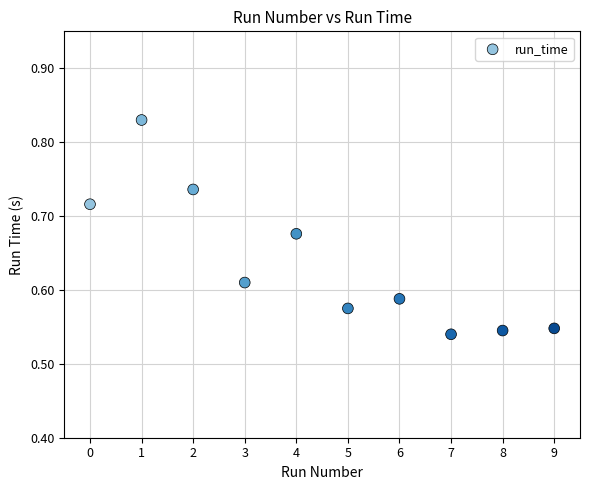

What is the range of Y values (max minus min)?

0.3